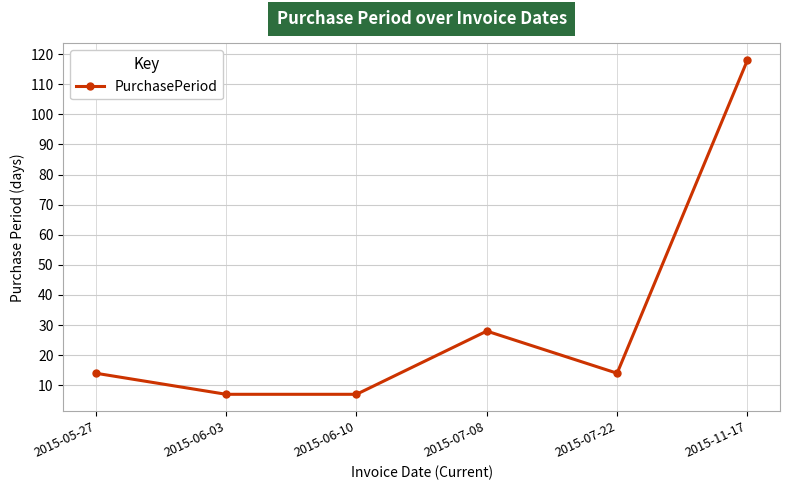

How many lines are shown in the chart?

1